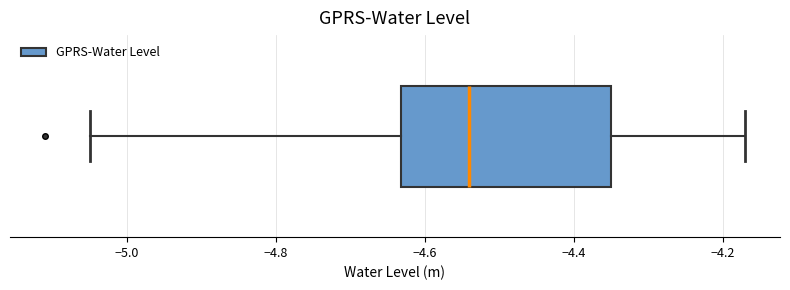

Transcribe this box plot: give where the median line is, the range the box spans, and where the two whiskers end, as read against the x-axis. The values are not printed on the chart, so give them approximately, as read against the axis.

median -4.54, box -4.64 to -4.34, whiskers -5.06 to -4.18